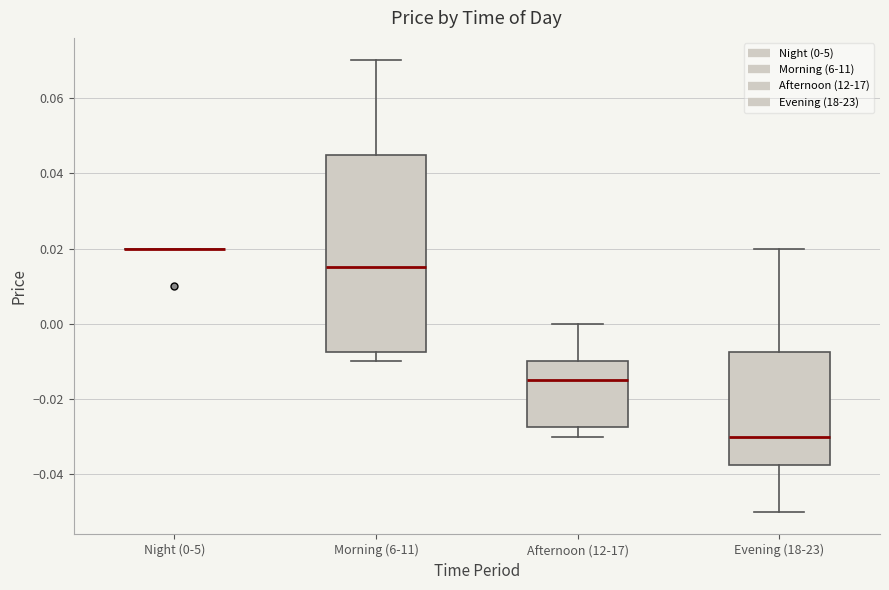

Reading left to right, transcribe this box plot: for each box, give where its median line is, the range the box spans, and where its two whiskers end, as read against the y-axis. The values are not printed on the chart, so give them approximately, as read against the axis.

Night (0-5): box collapsed to a line at 0.020, whiskers 0.020 to 0.020
Morning (6-11): median 0.016, box -0.008 to 0.046, whiskers -0.010 to 0.070
Afternoon (12-17): median -0.014, box -0.028 to -0.010, whiskers -0.030 to 0.000
Evening (18-23): median -0.030, box -0.038 to -0.008, whiskers -0.050 to 0.020